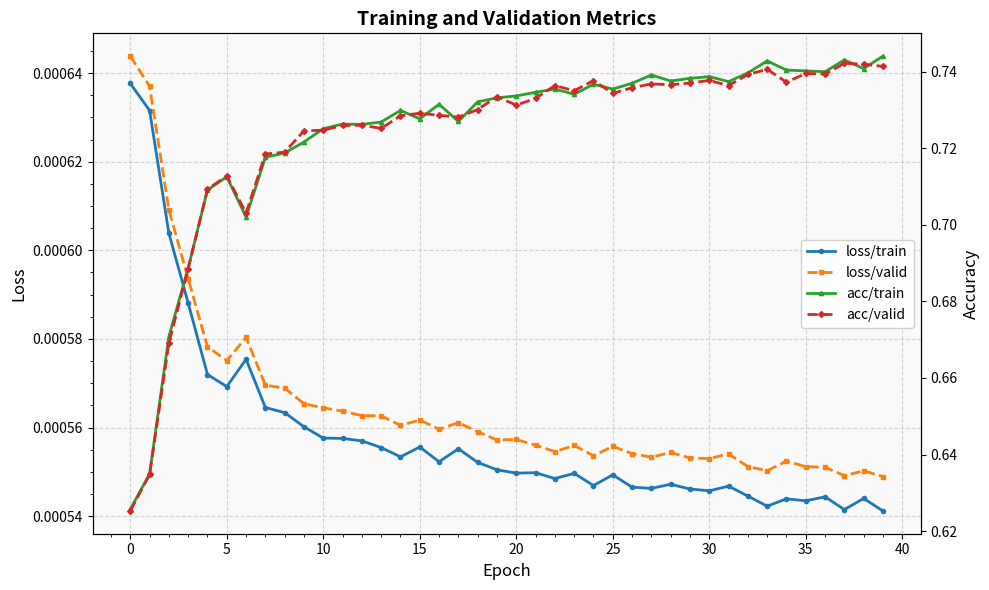

Count the number of categories in the chart.

40